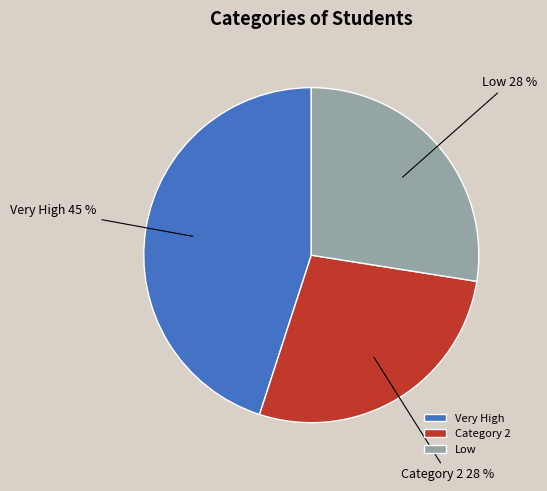

What is the largest slice in the pie chart?

Very High